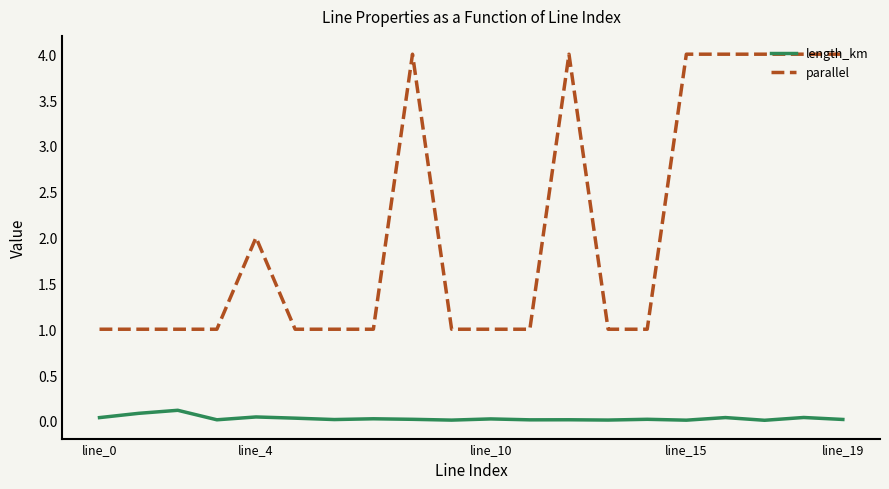

Which series has the largest range (max minus min)?

parallel